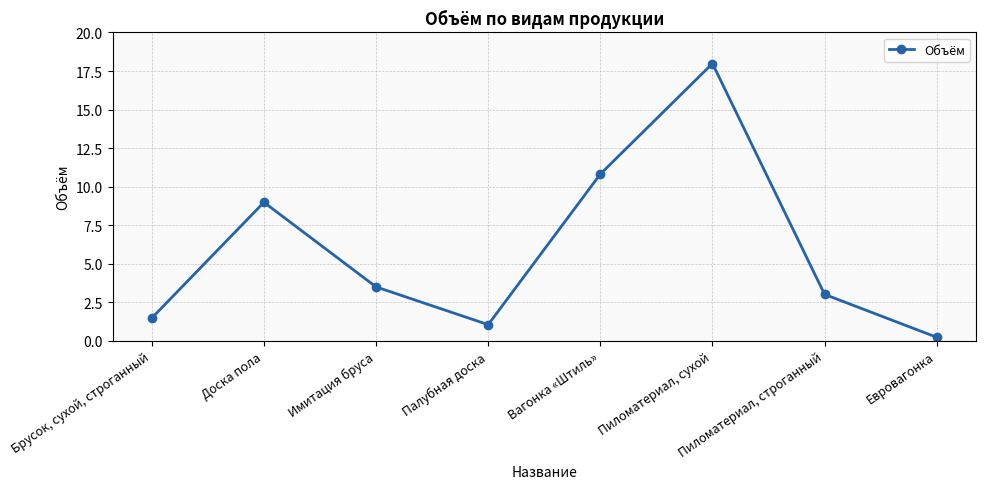

The value at Доска пола is 9.0. True or false?

True